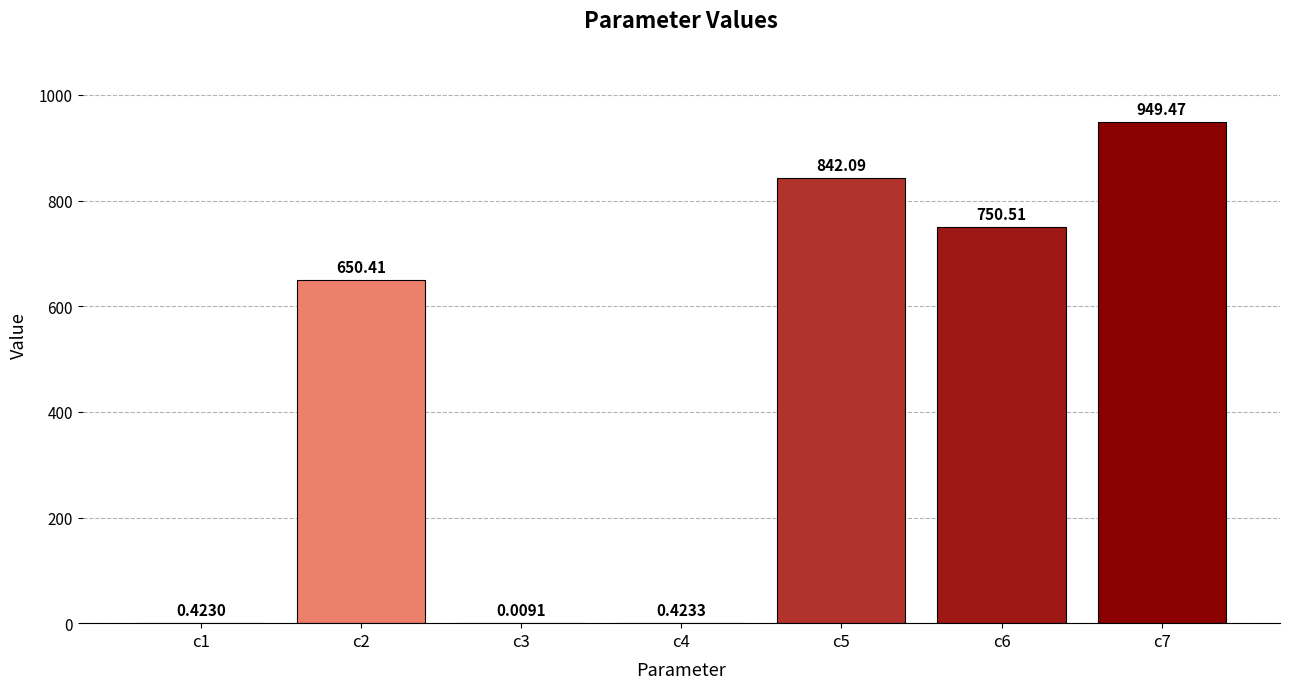

Are the bars horizontal?

No